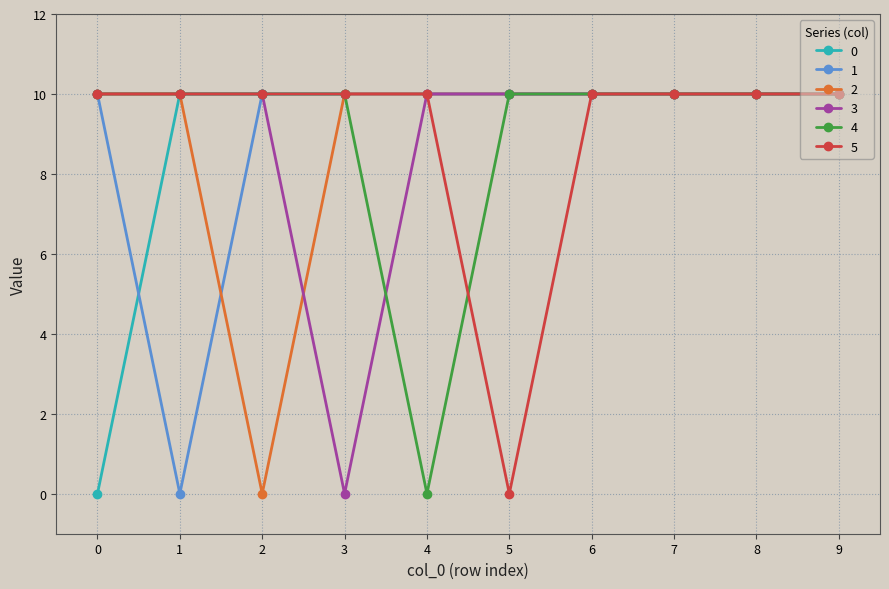

How many categories are shown in the chart?

10